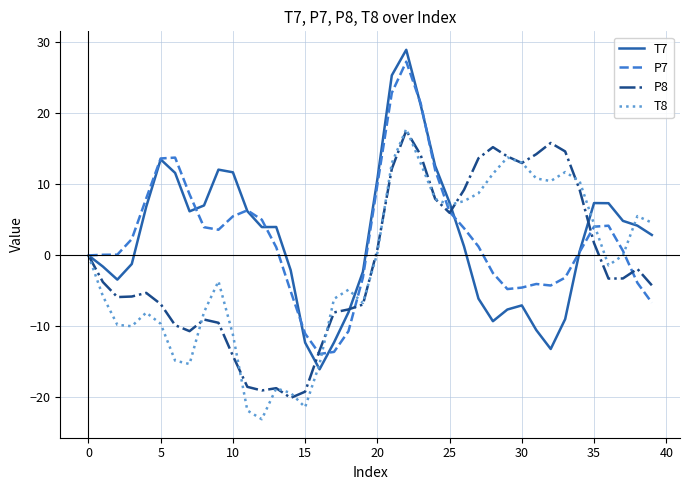

Which series has the largest range (max minus min)?

T7